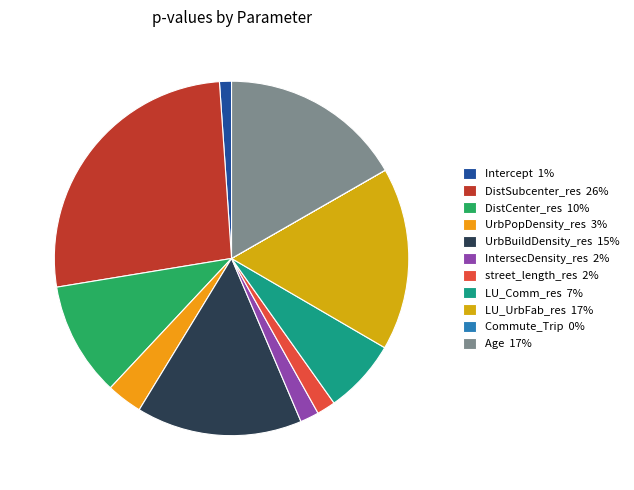

Which category has the smallest portion of the pie?

Commute_Trip